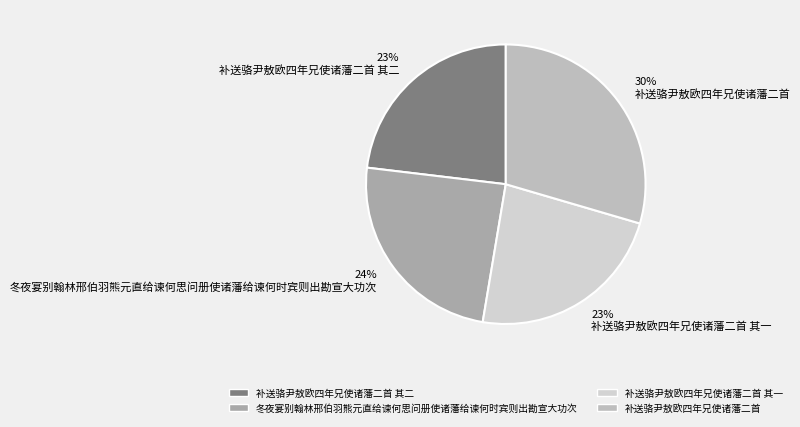

To the nearest percent, what portion does 补送骆尹敖欧四年兄使诸藩二首 其二 represent?

23%